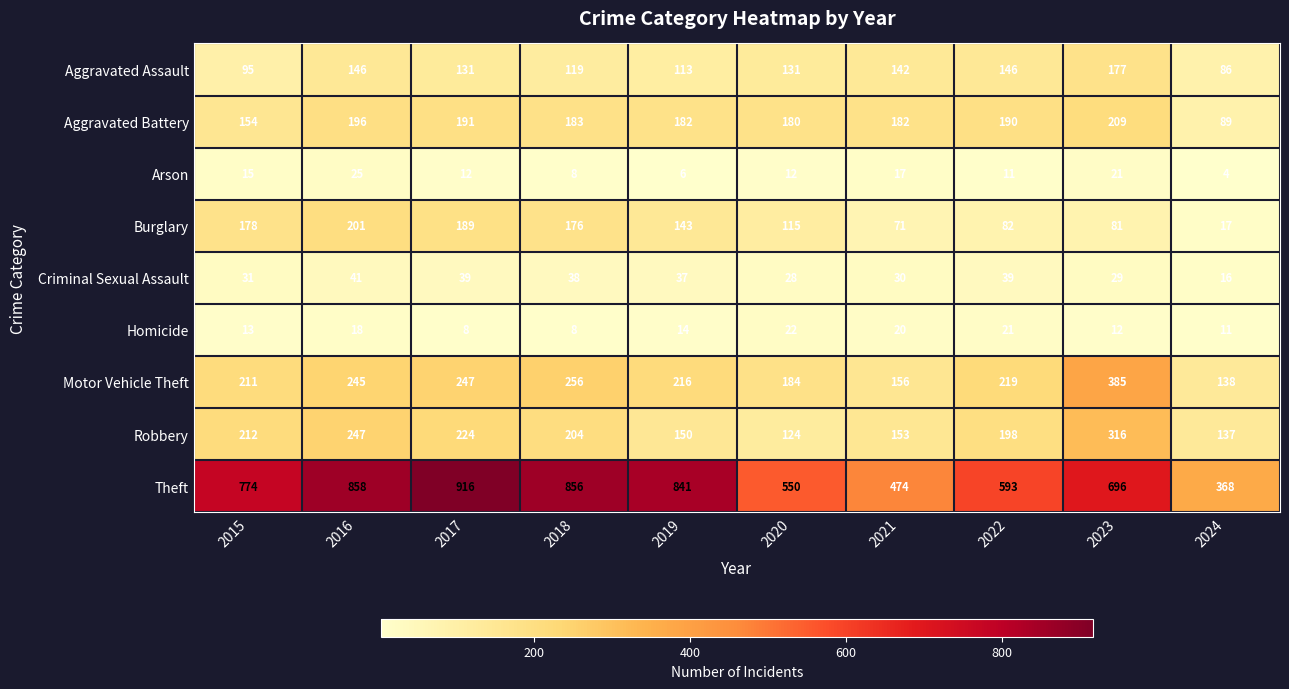

The Homicide series shows 32 at 2020. True or false?

False